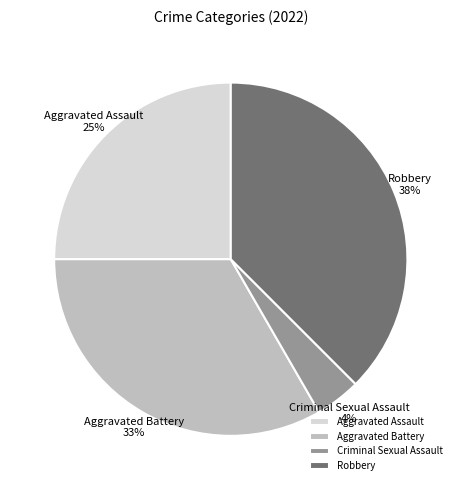

Combined, do Criminal Sexual Assault and Aggravated Assault account for over 50%?

No